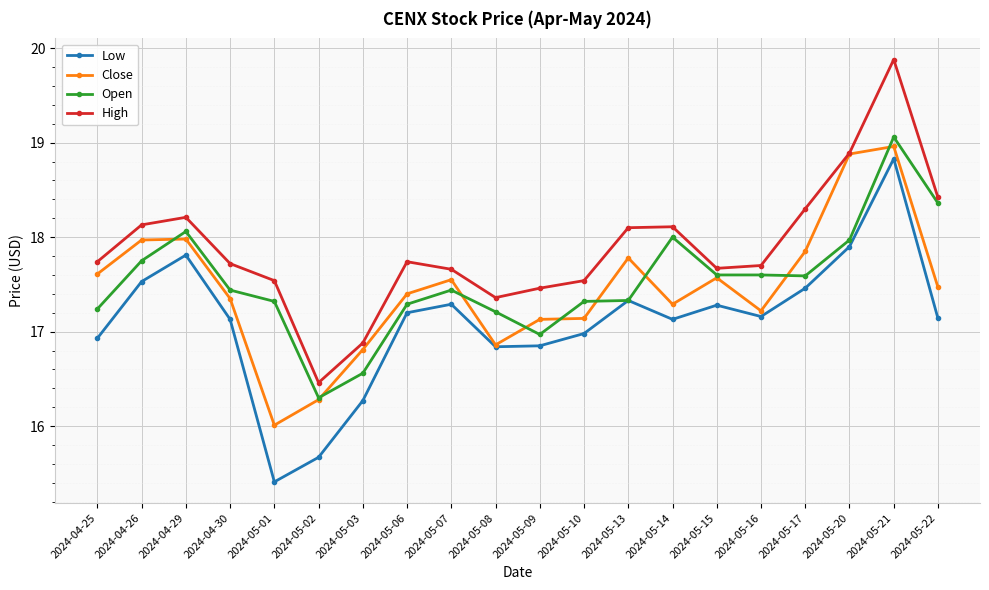

Rank the series at 2024-05-07 from lowest to highest value.

Low, Open, Close, High